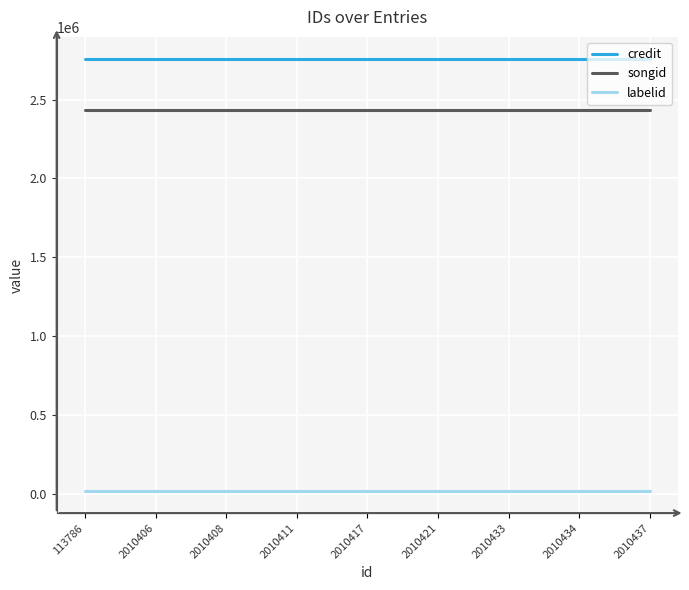

True or false: songid has a value of 2435407 at 2010437.

True